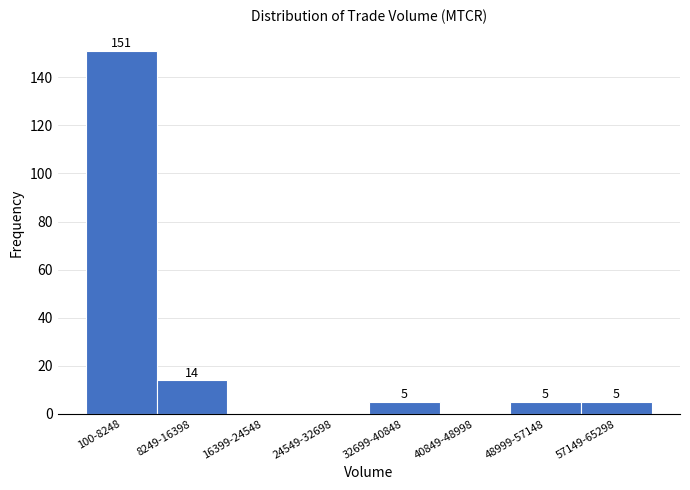

Reading left to right, what are all the values shown in this chart?

100-8248=151	8249-16398=14	16399-24548=0	24549-32698=0	32699-40848=5	40849-48998=0	48999-57148=5	57149-65298=5